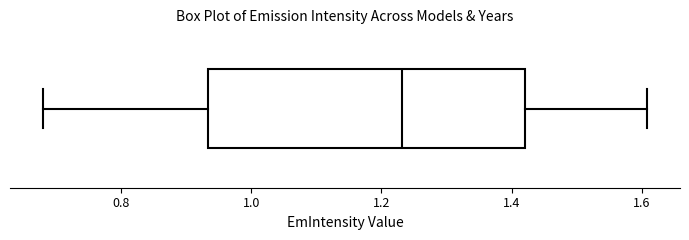

Read this box plot against the x-axis: the position of the median line, the range covered by the box, and the ends of both whiskers. The values are not printed on the chart, so give them approximately, as read against the axis.

median 1.24, box 0.94 to 1.42, whiskers 0.68 to 1.60